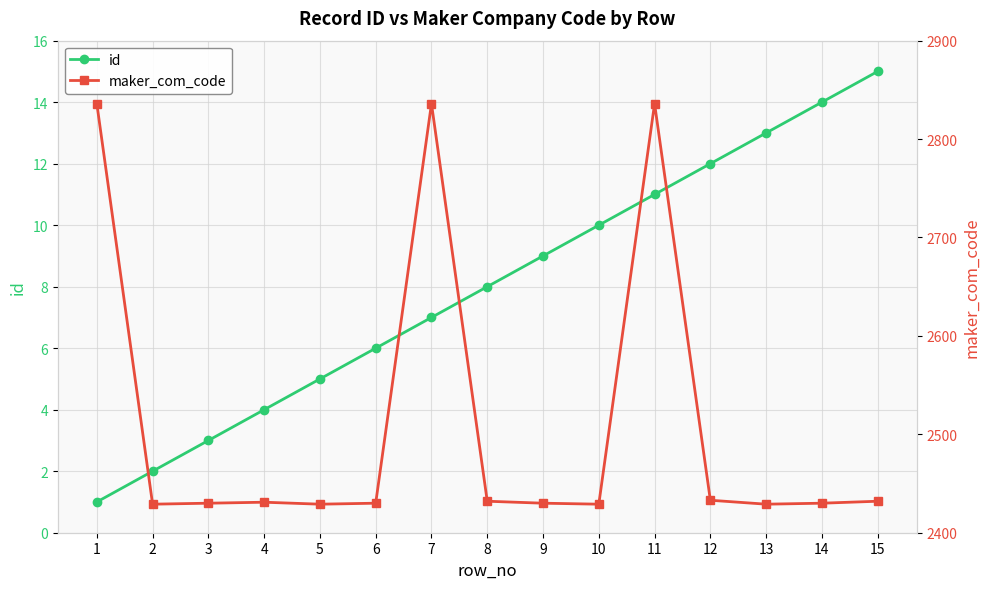

Reading left to right, list all the values displayed in this chart.

id: 1	2	3	4	5	6	7	8	9	10	11	12	13	14	15
maker_com_code: 2836	2429	2430	2431	2429	2430	2836	2432	2430	2429	2836	2433	2429	2430	2432